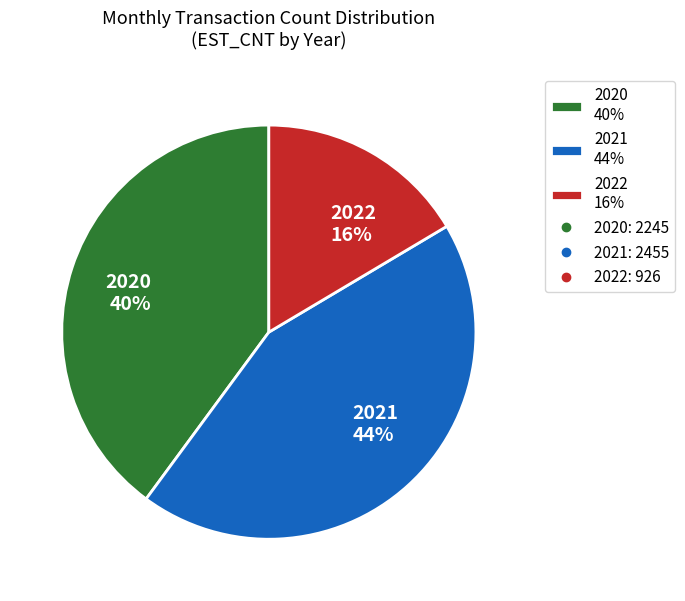

To the nearest percent, what is the average slice percentage?

33%